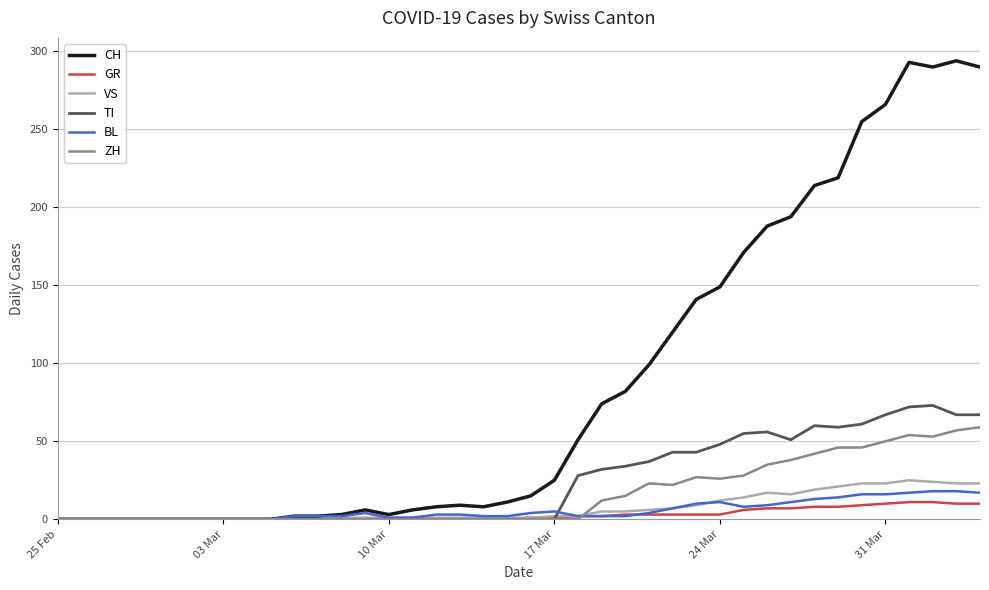

Which series has the largest total across all categories?

CH